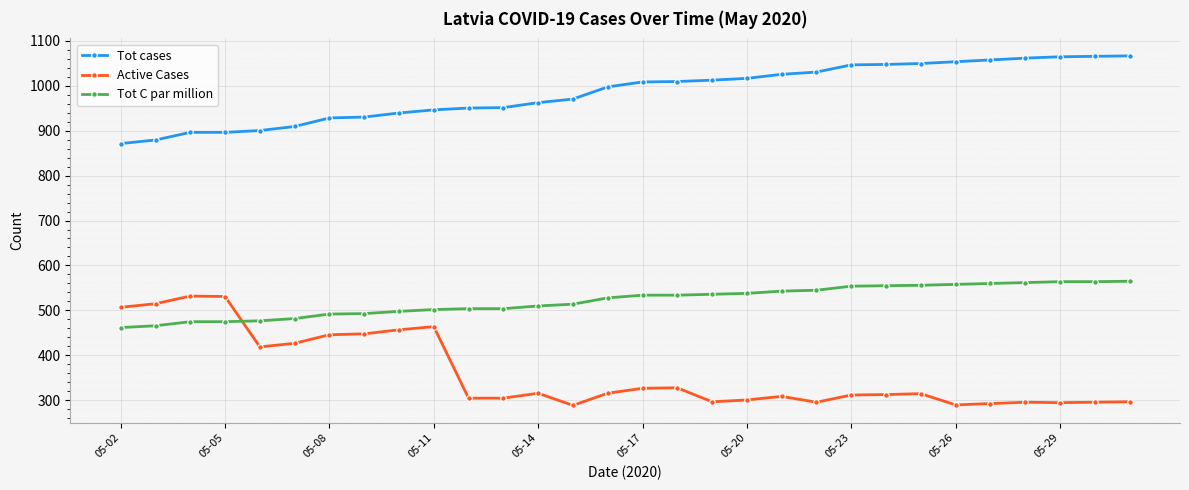

What is the average value of the Tot C par million series?

522